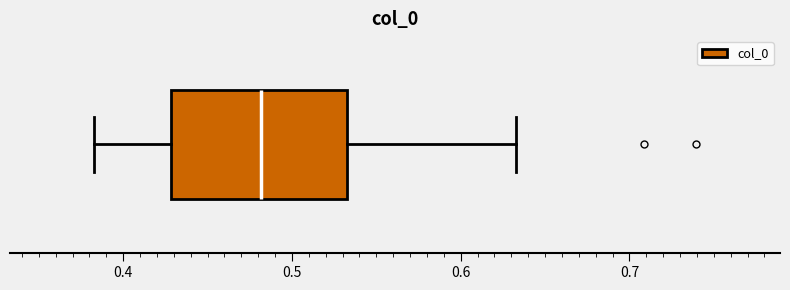

Read this box plot against the x-axis: the position of the median line, the range covered by the box, and the ends of both whiskers. The values are not printed on the chart, so give them approximately, as read against the axis.

median 0.48, box 0.43 to 0.53, whiskers 0.38 to 0.63